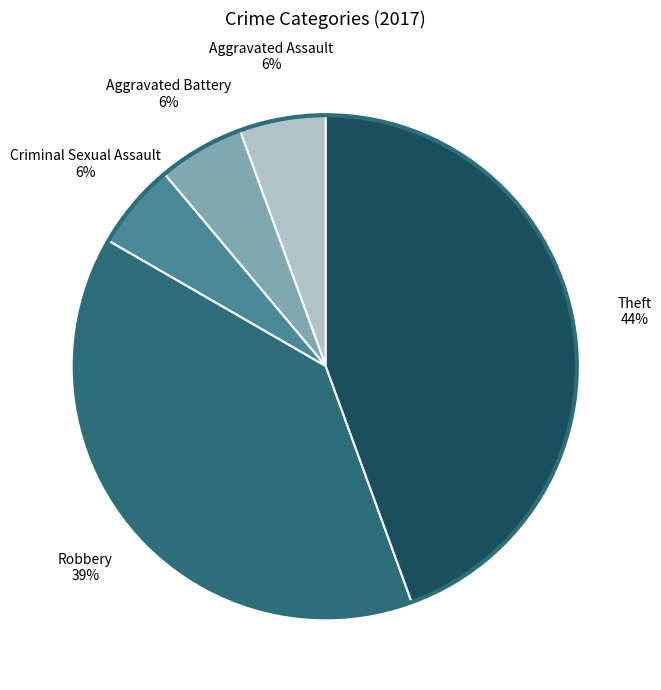

To the nearest percent, what is the average slice percentage?

20%